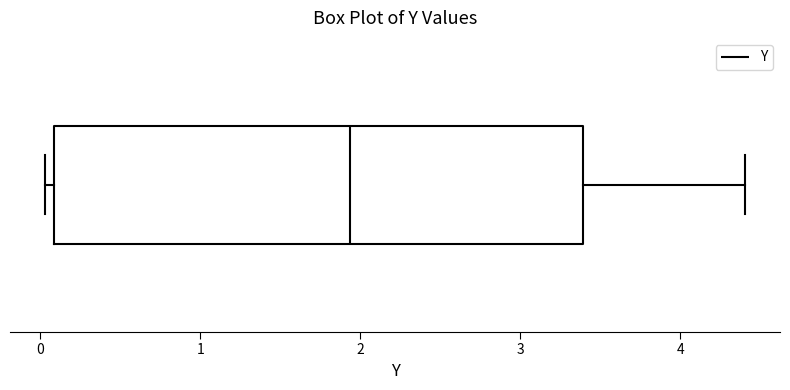

Where does the median line of the box sit on the x-axis? The values are not printed on the chart, so give them approximately, as read against the axis.

1.9